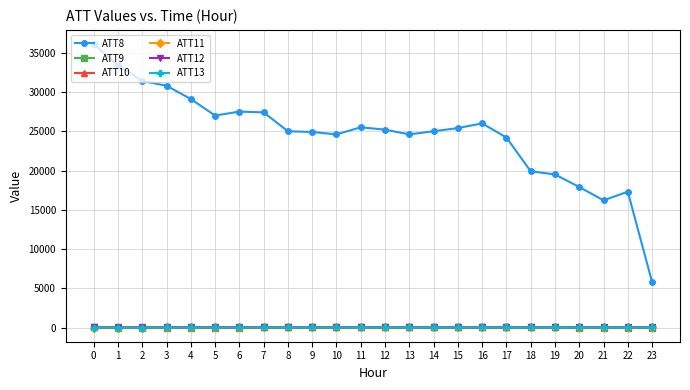

True or false: ATT10 has more than 1 interior local peaks.

True